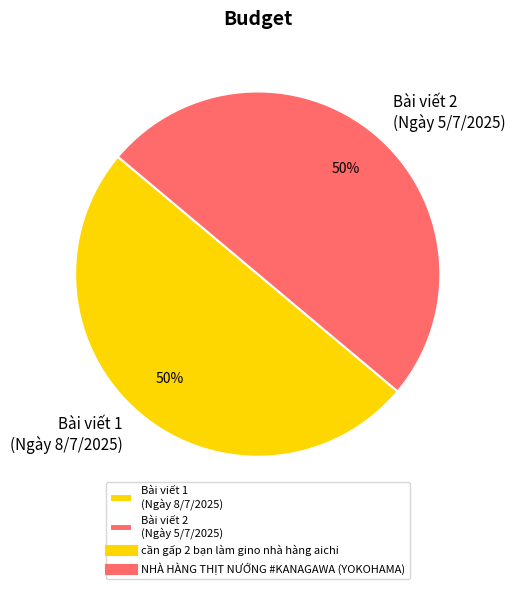

Combined, do Bài viết 1 (Ngày 8/7/2025) and Bài viết 2 (Ngày 5/7/2025) account for over 50%?

Yes